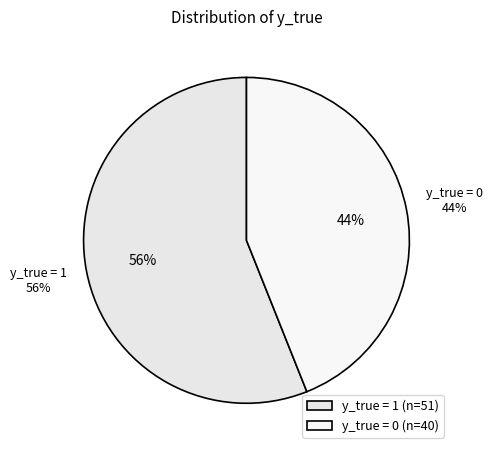

To the nearest percent, what percentage of the pie is y_true = 0?

44%